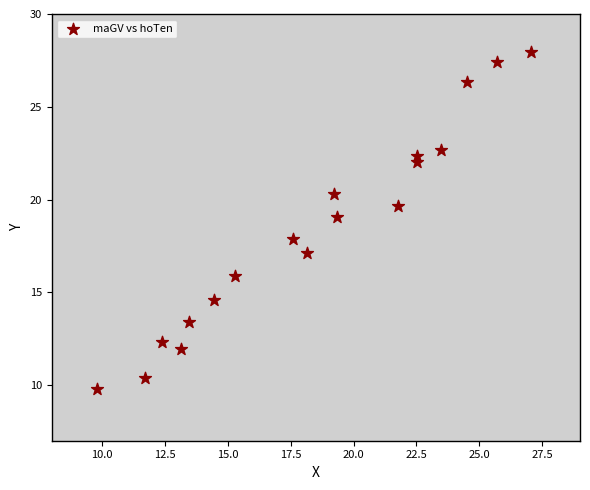

What is the range of X values (max minus min)?

17.2